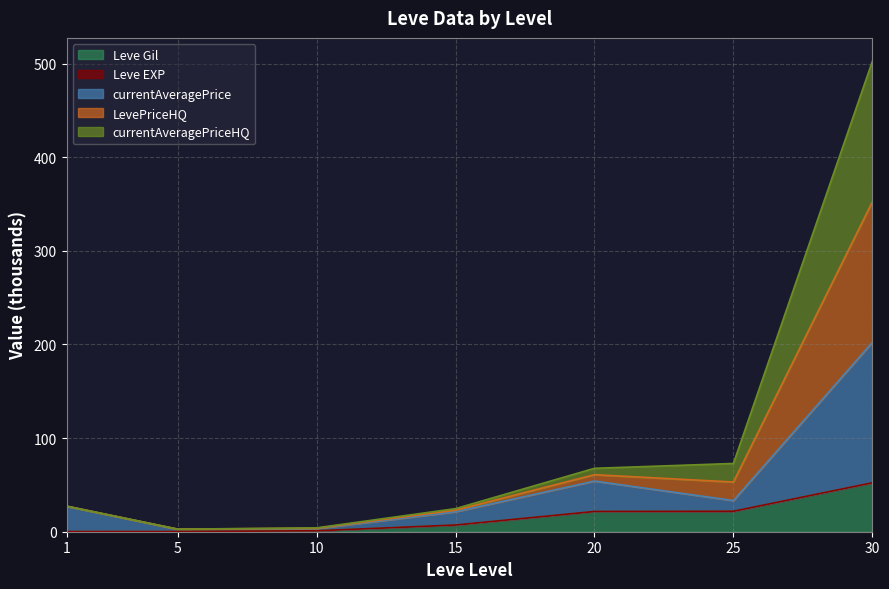

Which category has the highest value in the Leve EXP series?

30